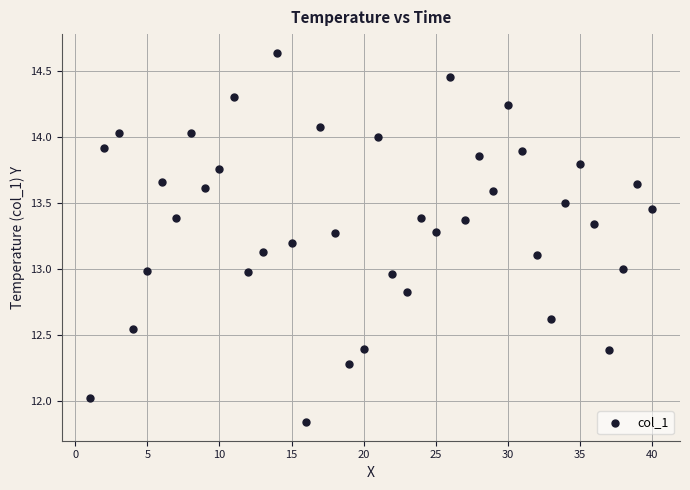

What is the range of Y values (max minus min)?

2.8